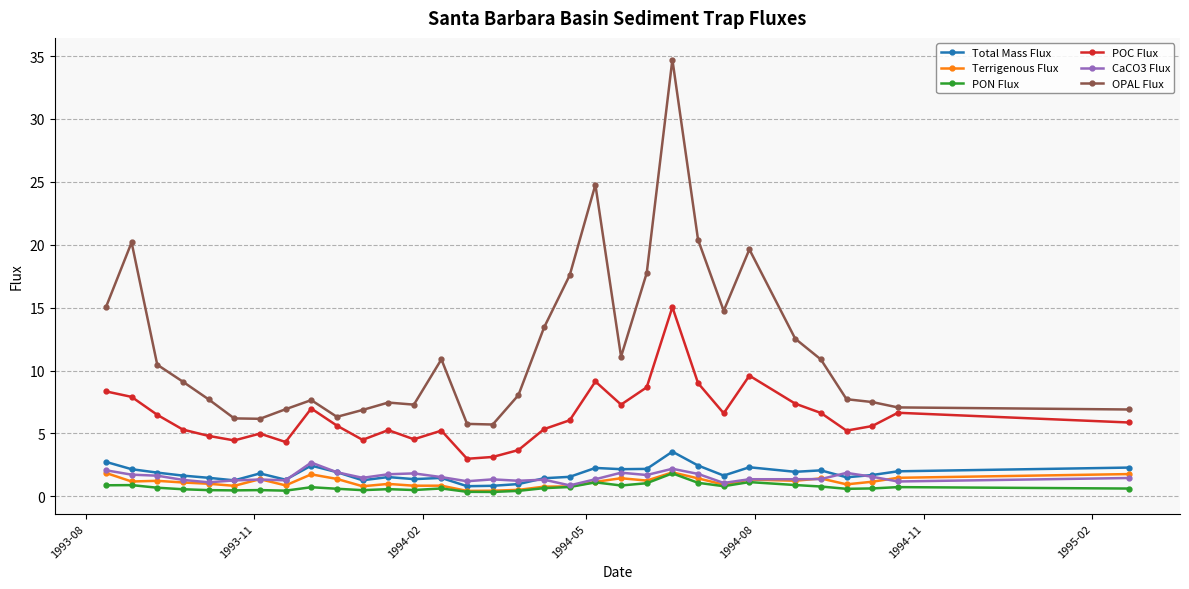

What is the maximum value shown in the chart?

34.7